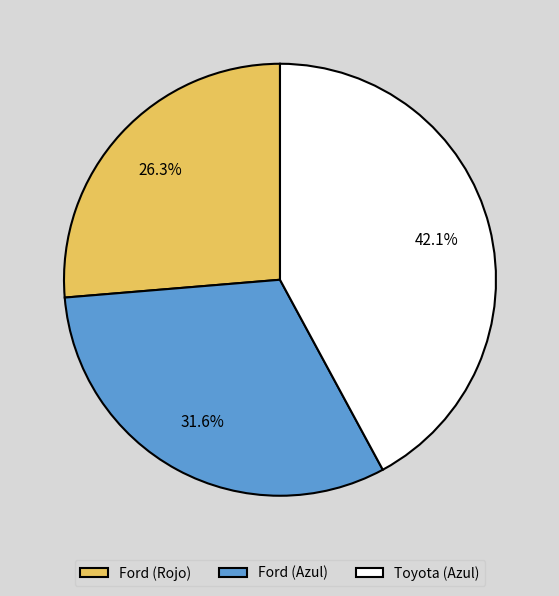

Which slice is the smallest?

Ford (Rojo)